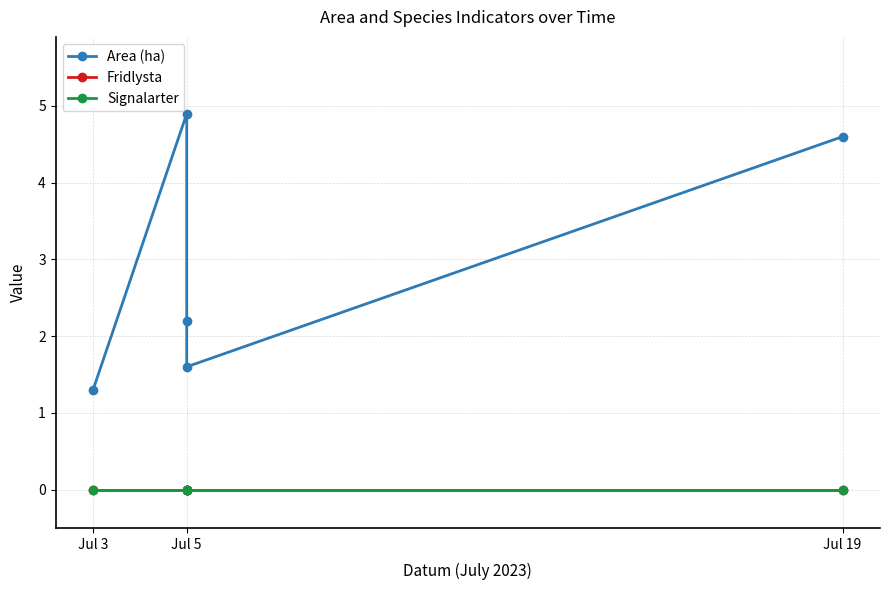

True or false: Fridlysta and Signalarter intersect in this chart.

False